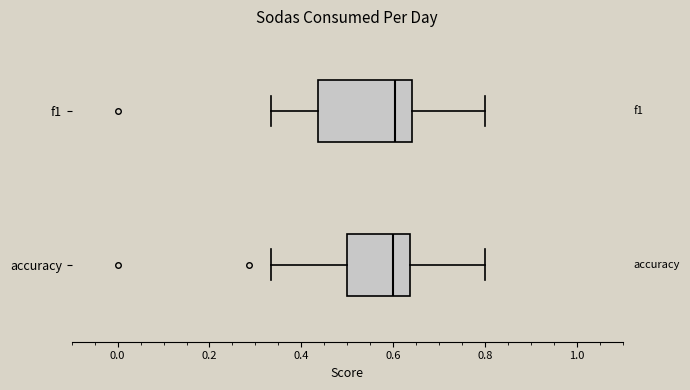

Where does the right whisker of the box for f1 end on the x-axis? The values are not printed on the chart, so give them approximately, as read against the axis.

0.80